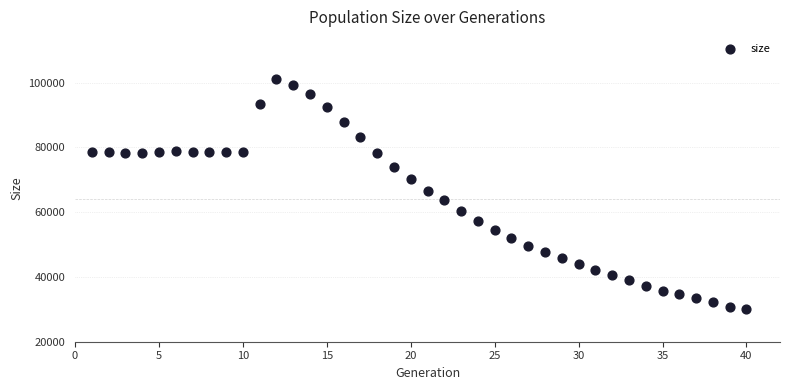

What is the range of X values (max minus min)?

39